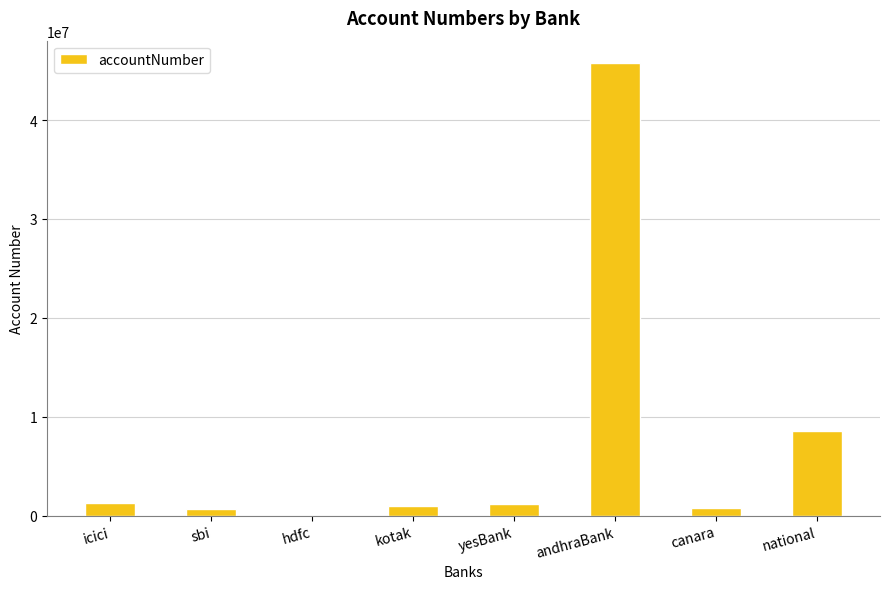

What is the sum of the values at national and icici?

9762087